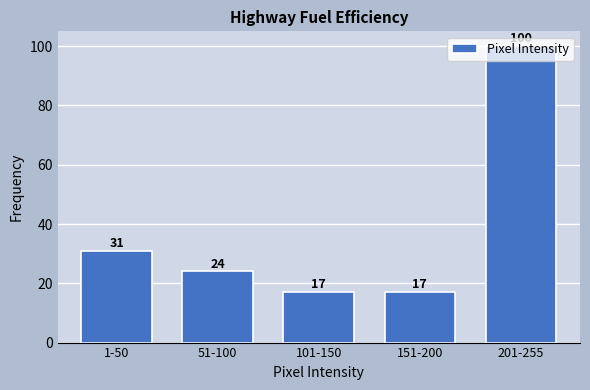

What is the label of the 4th bar from the right?

51-100